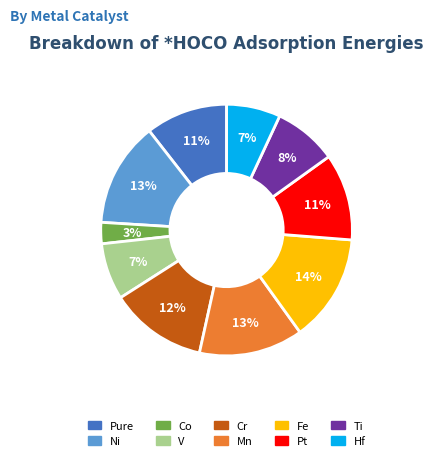

How many slices are in this pie chart?

10